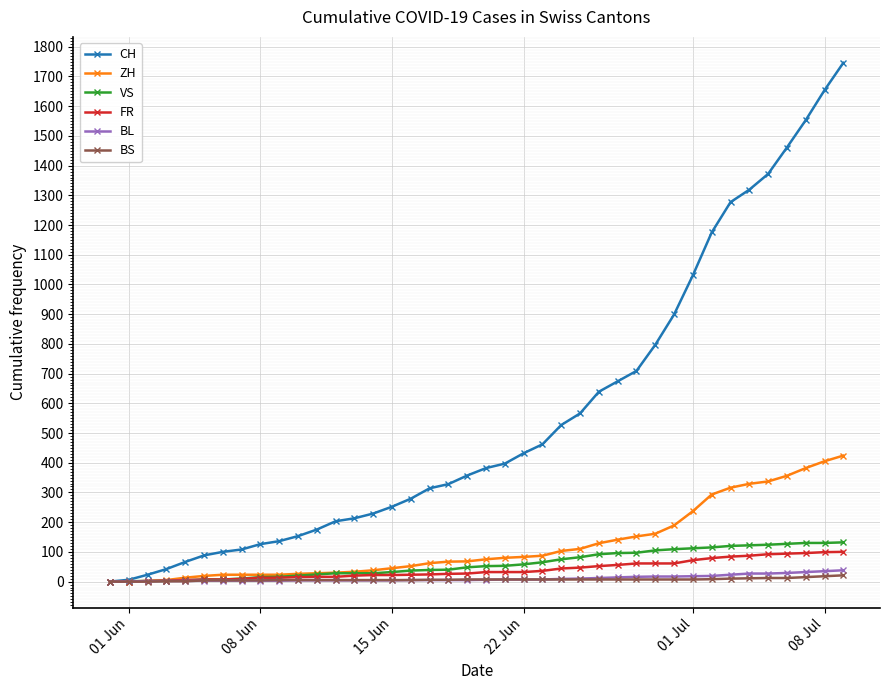

How many data points in VS are less than 52?

20